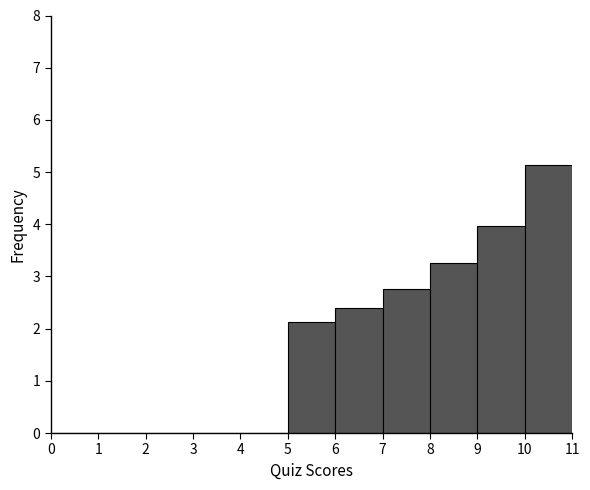

Reading left to right, list every bar in this chart as the range it spans on the x-axis followed by its height. The values are not printed on the chart, so give them approximately, as read against the axis.

0 to 1: 0
1 to 2: 0
2 to 3: 0
3 to 4: 0
4 to 5: 0
5 to 6: 2.1
6 to 7: 2.4
7 to 8: 2.8
8 to 9: 3.2
9 to 10: 4.0
10 to 11: 5.1